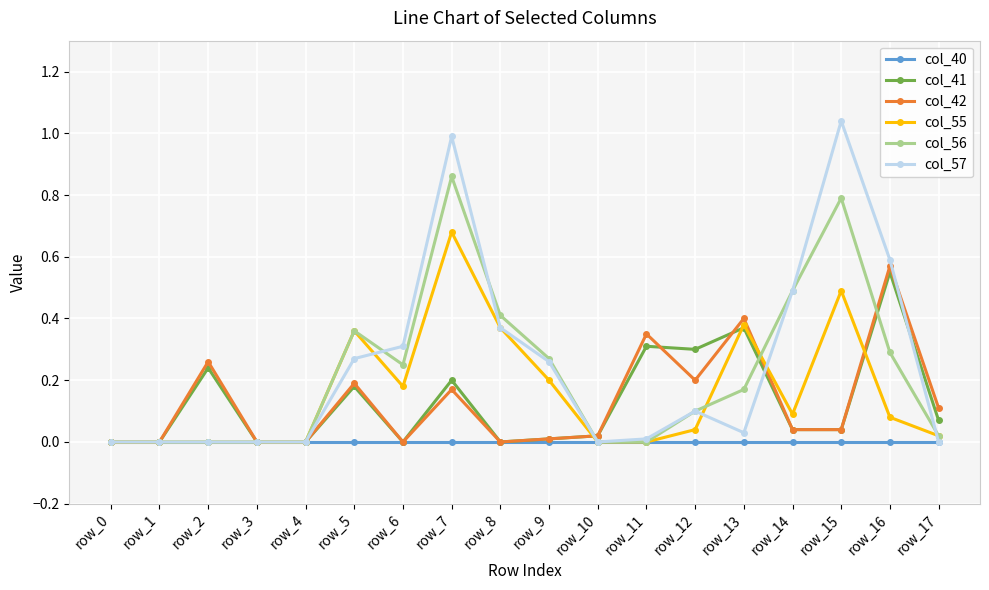

At which category is the sum across all series the highest?

row_7